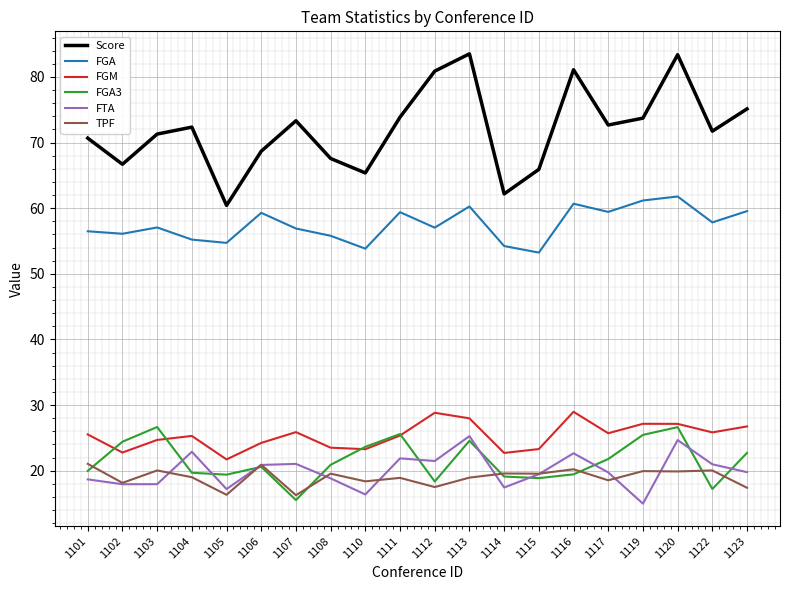

The Score series shows 72.3 at 1104. True or false?

True